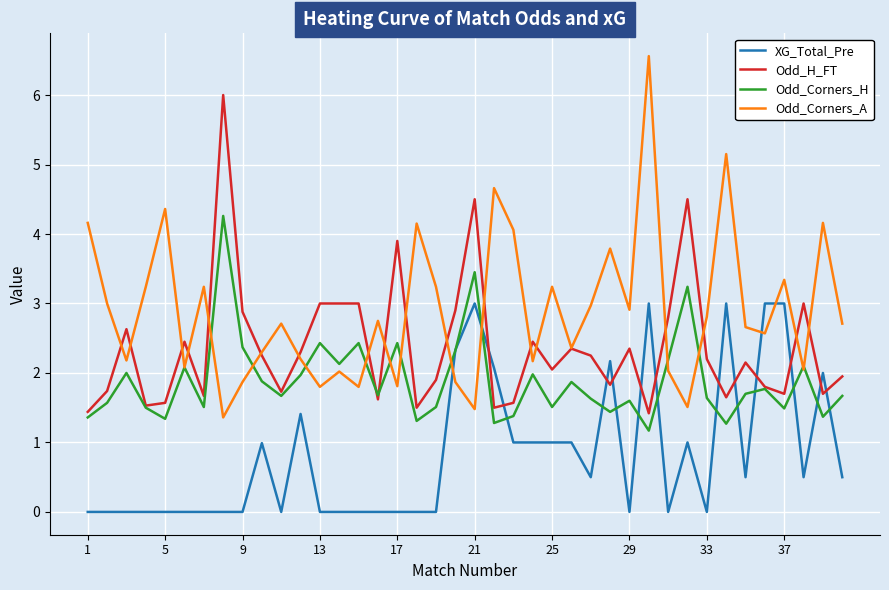

List the series in order of their peak value, highest first.

Odd_Corners_A, Odd_H_FT, Odd_Corners_H, XG_Total_Pre